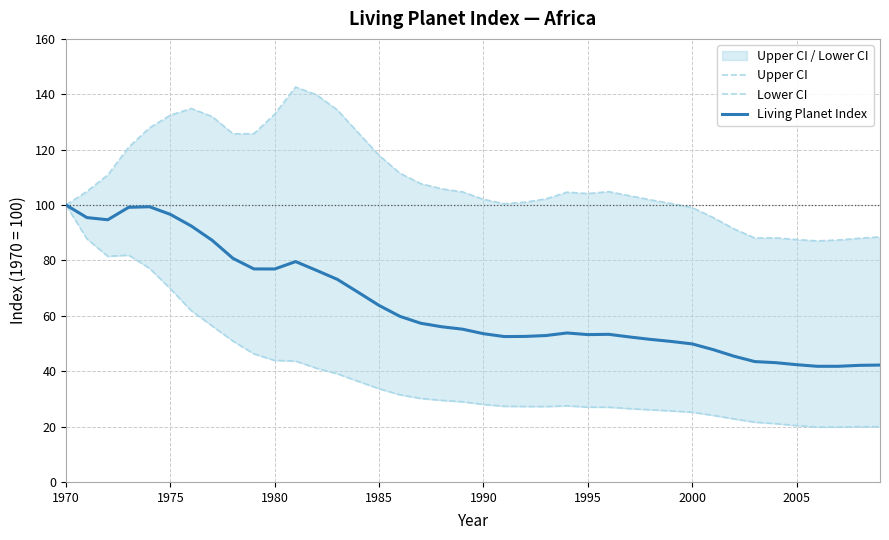

What is the maximum value for Living Planet Index?

100.0